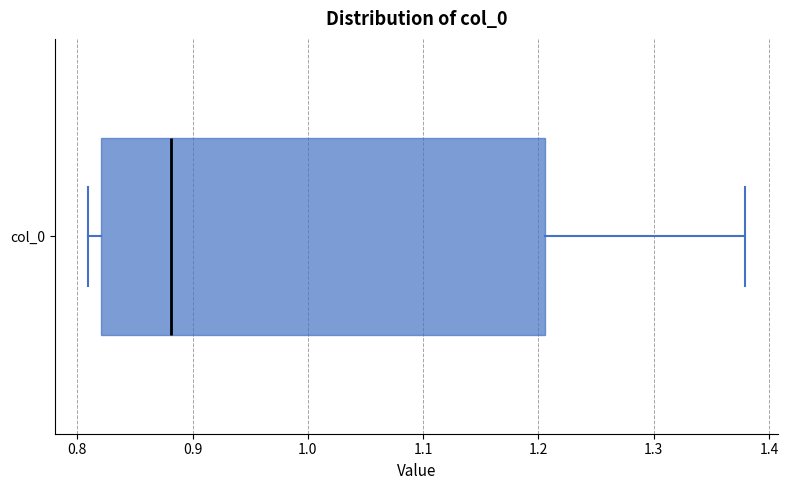

Transcribe this box plot: give where the median line is, the range the box spans, and where the two whiskers end, as read against the x-axis. The values are not printed on the chart, so give them approximately, as read against the axis.

median 0.88, box 0.82 to 1.21, whiskers 0.81 to 1.38